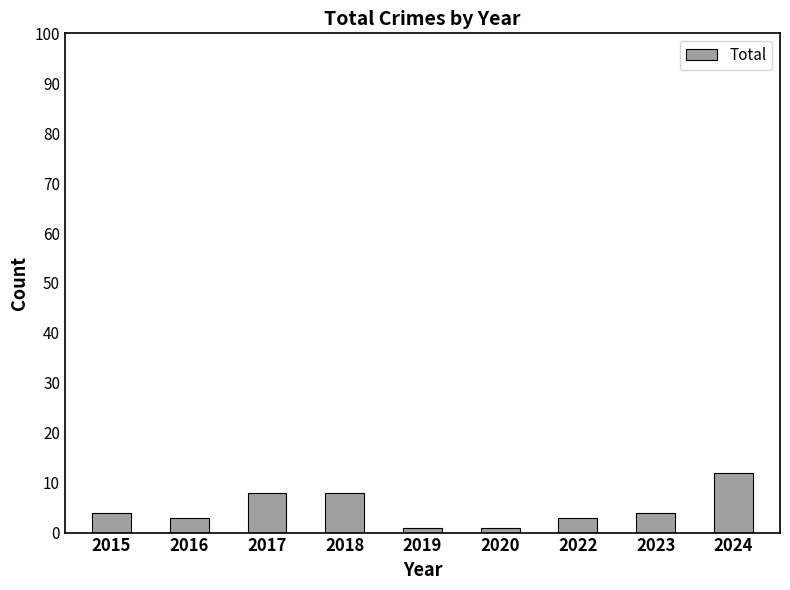

Between 2018 and 2024, which is larger?

2024